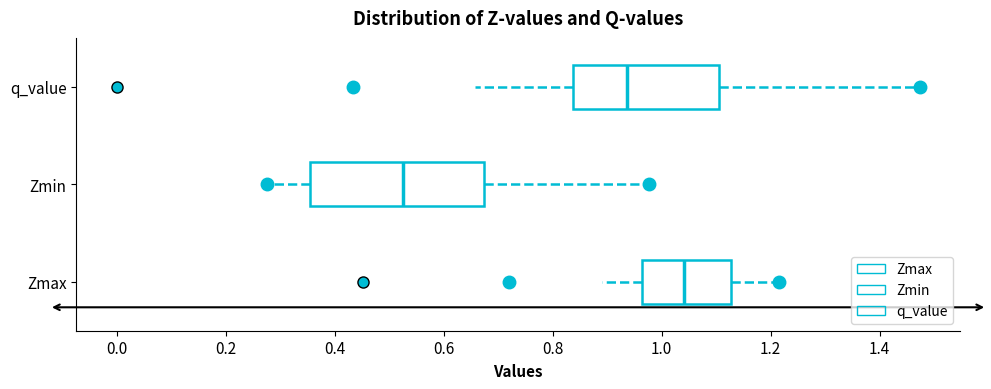

Reading bottom to top, read every box against the x-axis: the position of its median line, the range the box covers, and the ends of its whiskers. The values are not printed on the chart, so give them approximately, as read against the axis.

Zmax: median 1.04, box 0.96 to 1.12, whiskers 0.90 to 1.22
Zmin: median 0.52, box 0.36 to 0.68, whiskers 0.28 to 0.98
q_value: median 0.94, box 0.84 to 1.10, whiskers 0.66 to 1.48